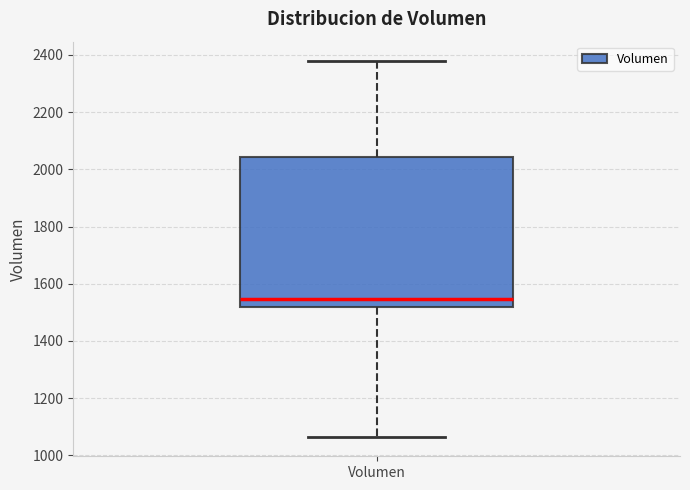

Read this box plot against the y-axis: the position of the median line, the range covered by the box, and the ends of both whiskers. The values are not printed on the chart, so give them approximately, as read against the axis.

median 1540, box 1520 to 2040, whiskers 1060 to 2380